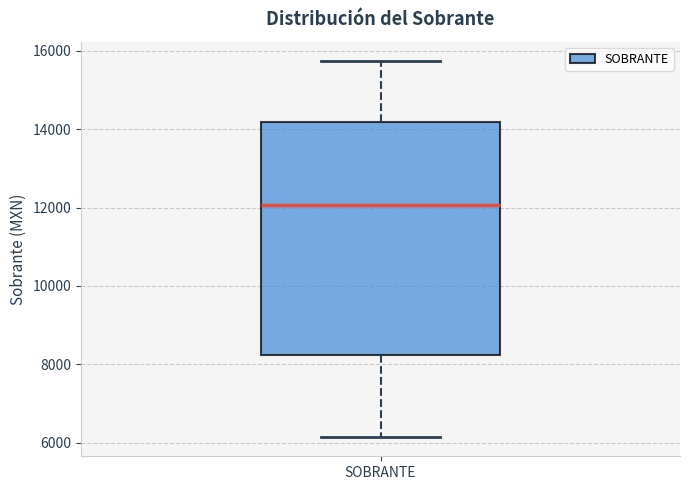

Read this box plot against the y-axis: the position of the median line, the range covered by the box, and the ends of both whiskers. The values are not printed on the chart, so give them approximately, as read against the axis.

median 12000, box 8200 to 14200, whiskers 6200 to 15800